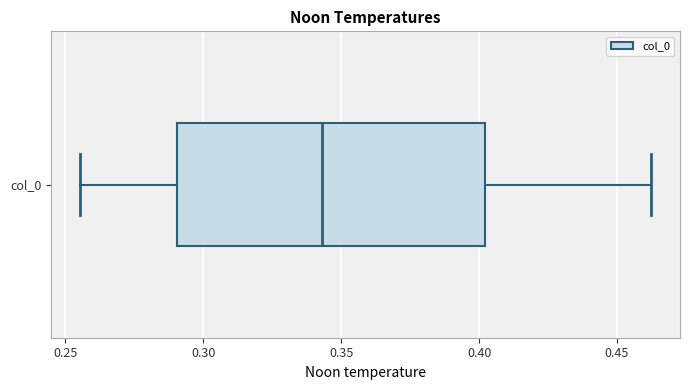

Where does the median line of the box for col_0 sit on the x-axis? The values are not printed on the chart, so give them approximately, as read against the axis.

0.345